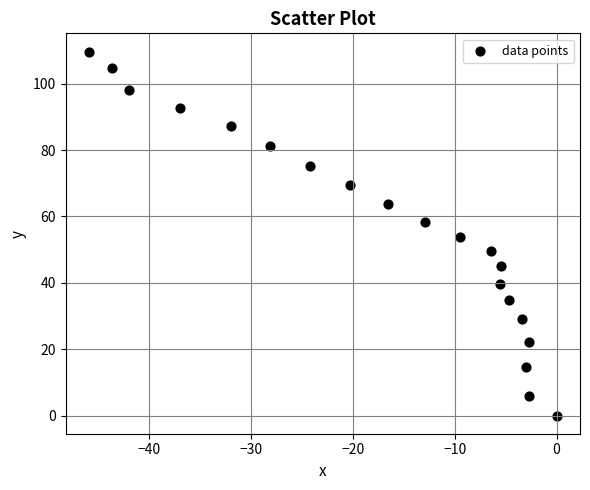

What is the range of X values (max minus min)?

45.9